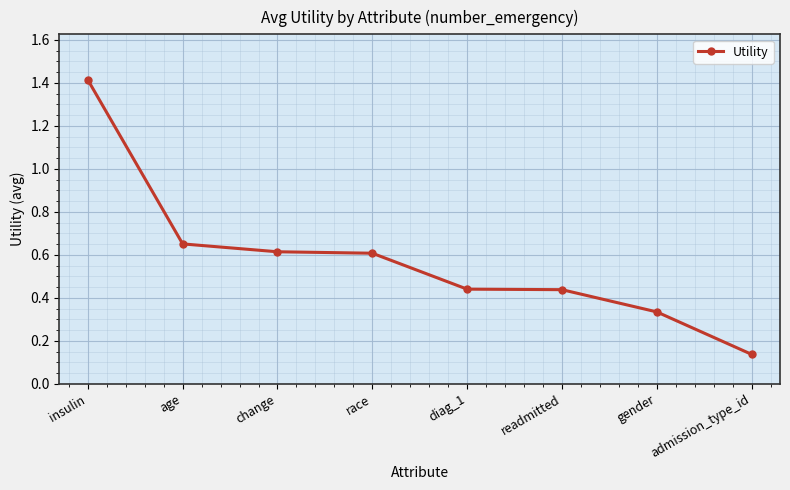

What is the change in value from age to admission_type_id?

-0.5